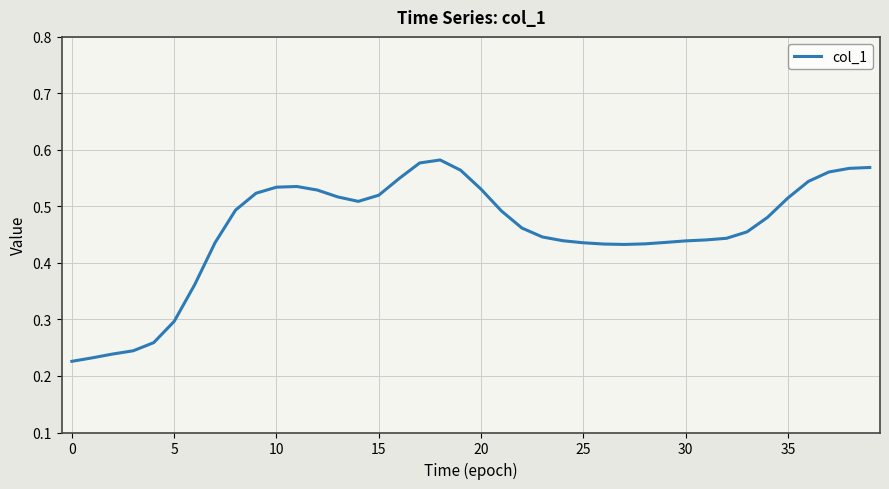

At which category does the data reach its first local peak?

11